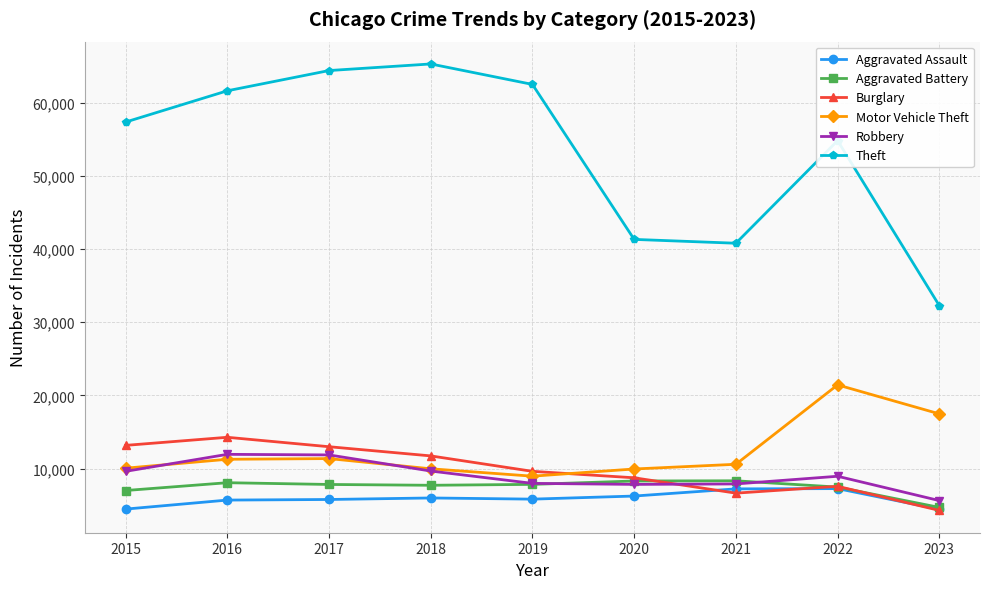

What is the value of the Motor Vehicle Theft point at the 1st from the left?

10068